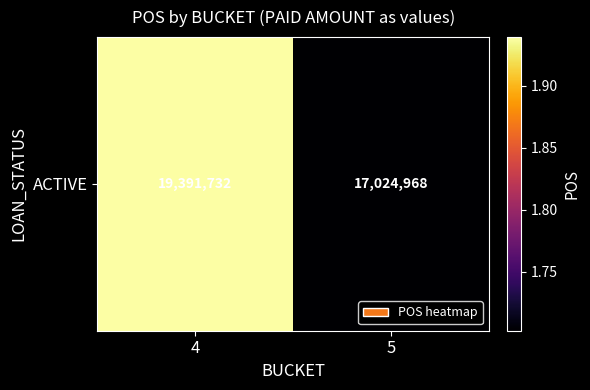

What is the ratio of the value at 5 to the value at 4?

0.9